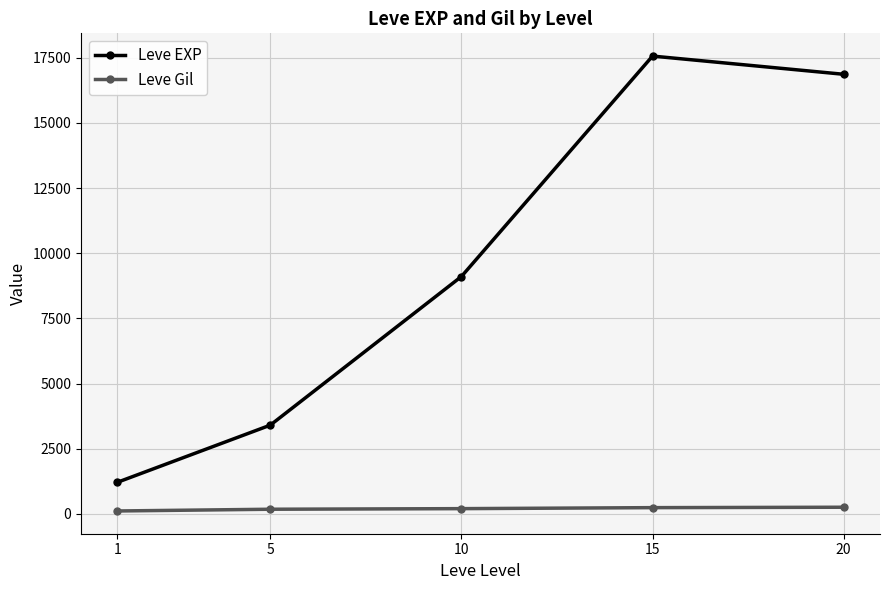

What is the total value across all series at 5?

3585.0